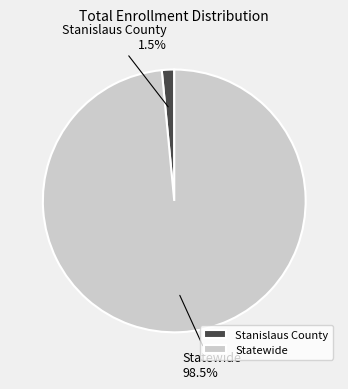

Does Statewide account for over 50% of the chart?

Yes